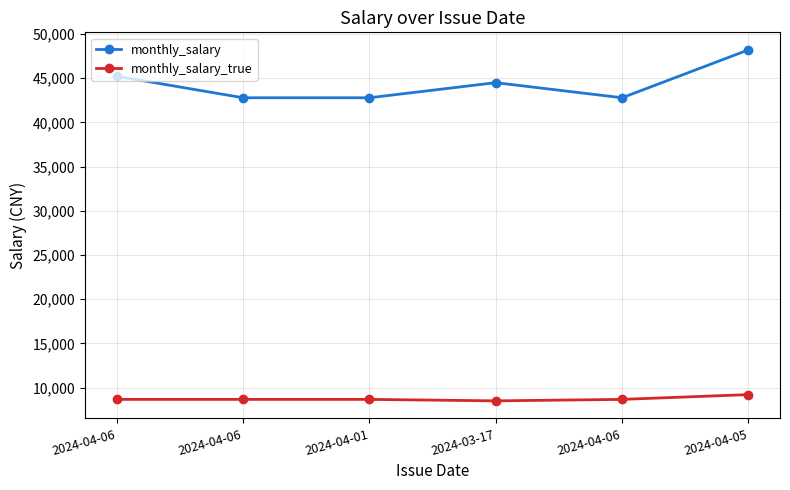

Count the number of categories in the chart.

6